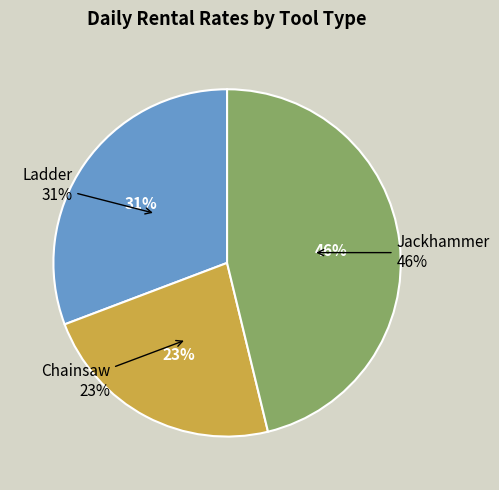

Count the number of slices in the pie.

3